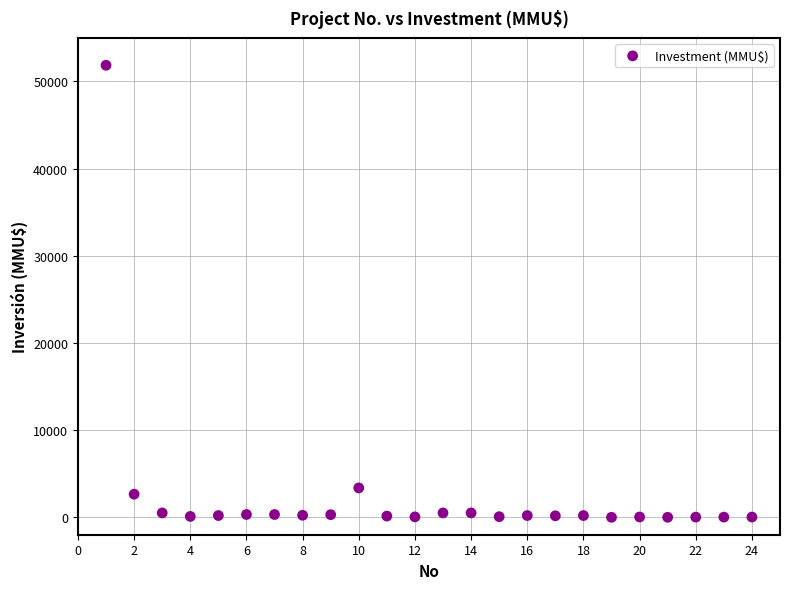

What is the range of X values (max minus min)?

23